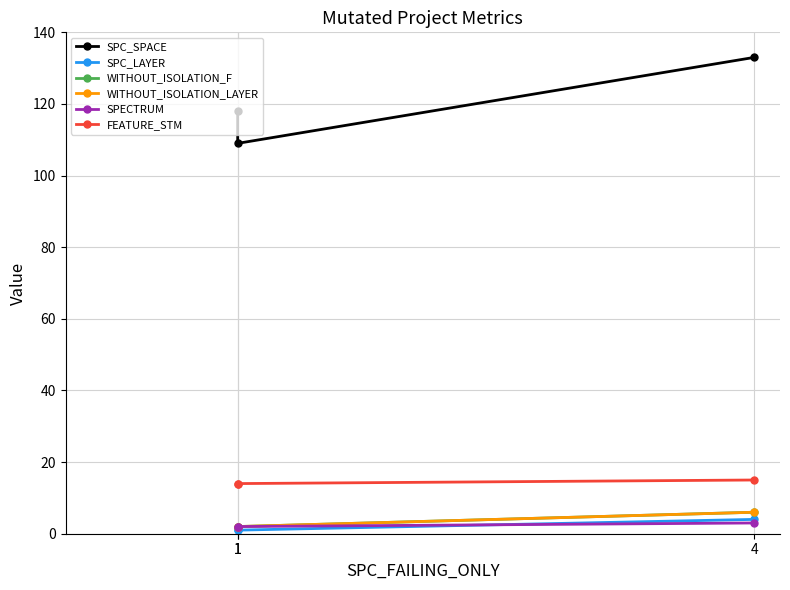

Where is SPECTRUM nearest to the value 2?

1